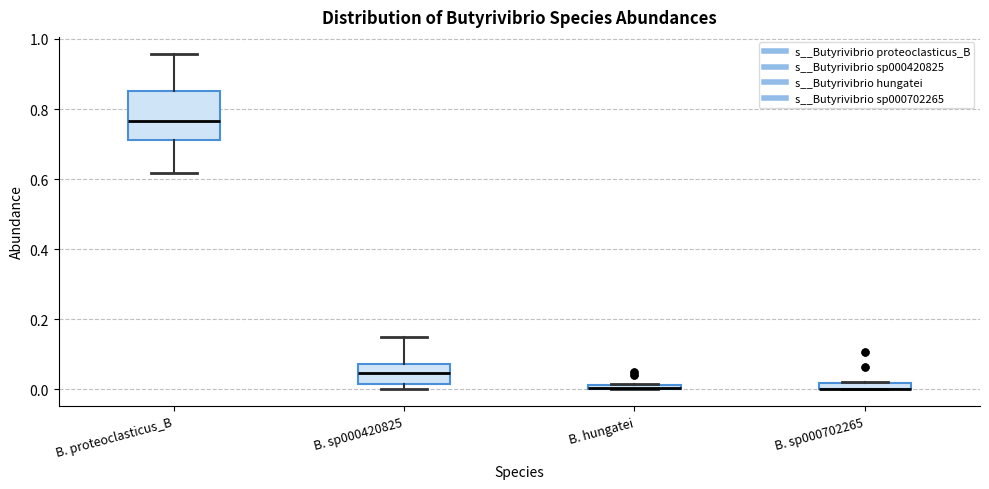

Which box is the tallest, from its lower edge to its upper edge?

B. proteoclasticus_B